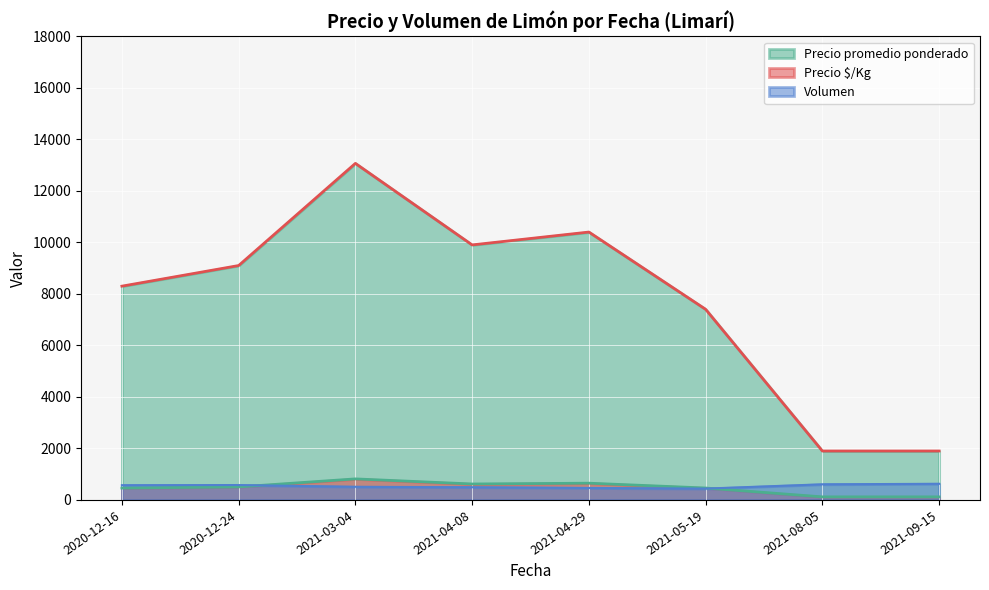

What is the difference between the second highest and minimum values in the Precio promedio ponderado series?

8500.0